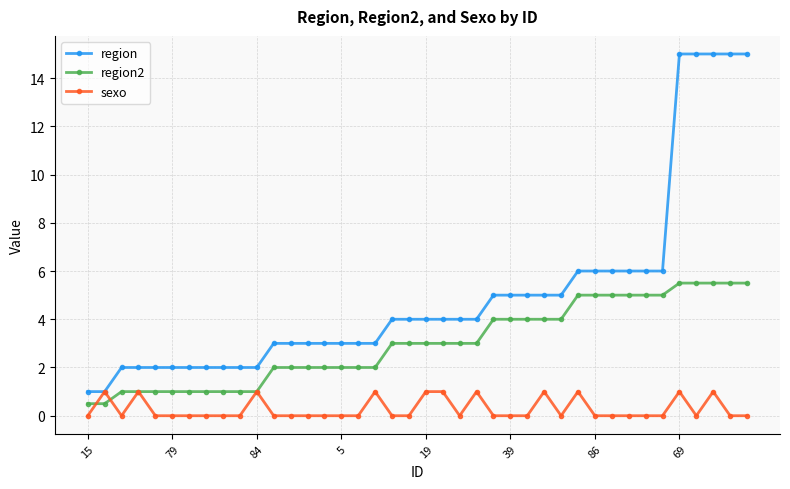

Which series has the widest spread of values?

region